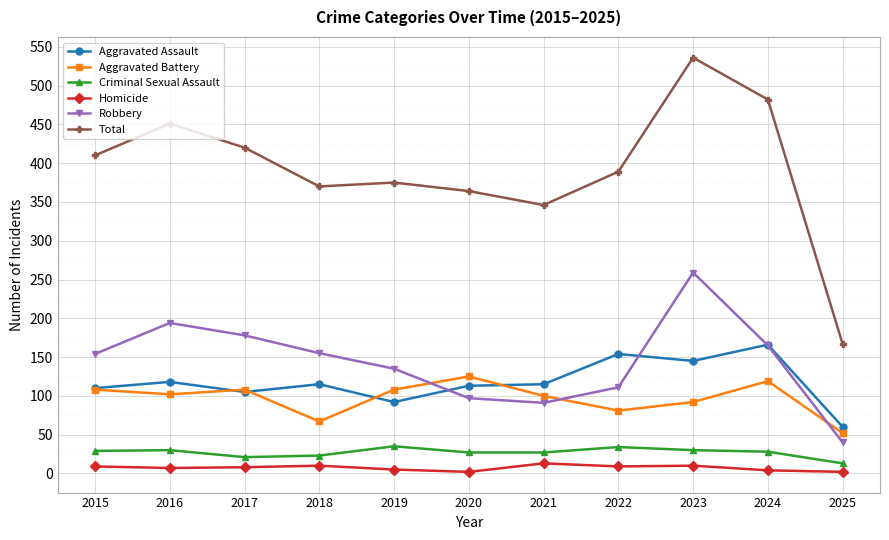

How many lines are shown in the chart?

6